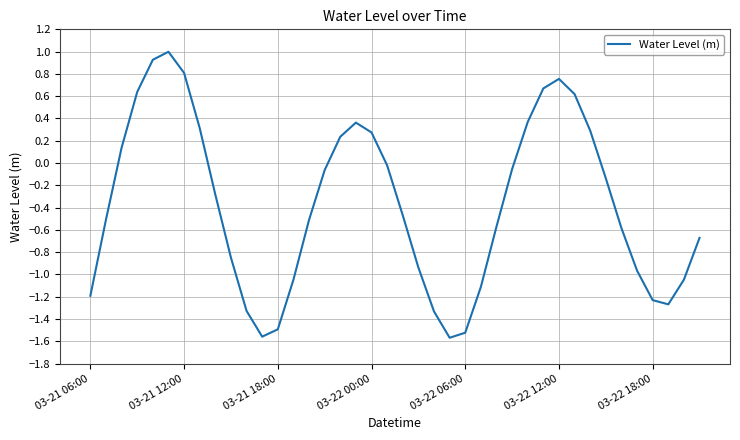

What is the difference between the maximum and minimum values?

2.6